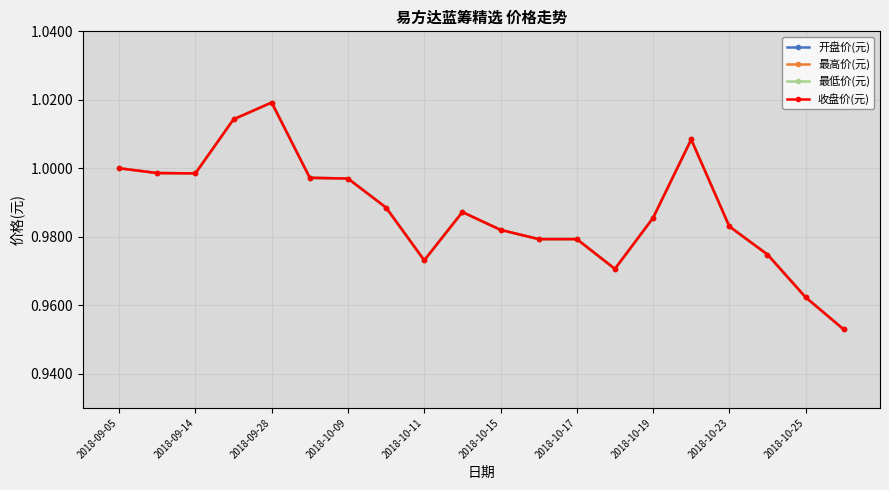

Does the chart have visible grid lines?

Yes